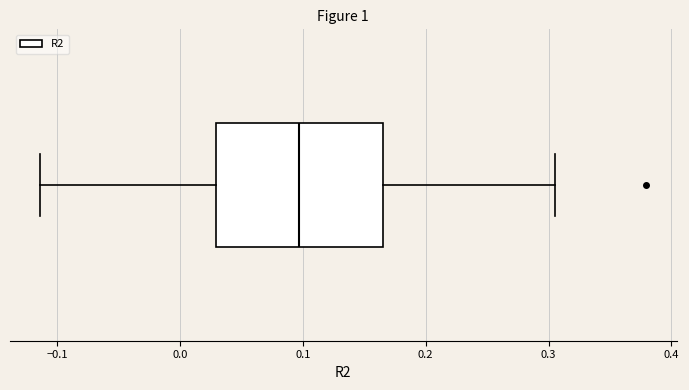

Where does the left whisker of the box end on the x-axis? The values are not printed on the chart, so give them approximately, as read against the axis.

-0.11